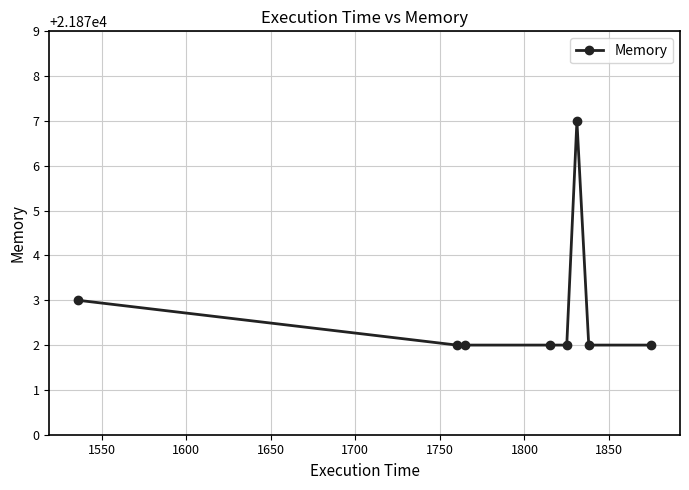

What is the difference between the maximum and minimum values?

5